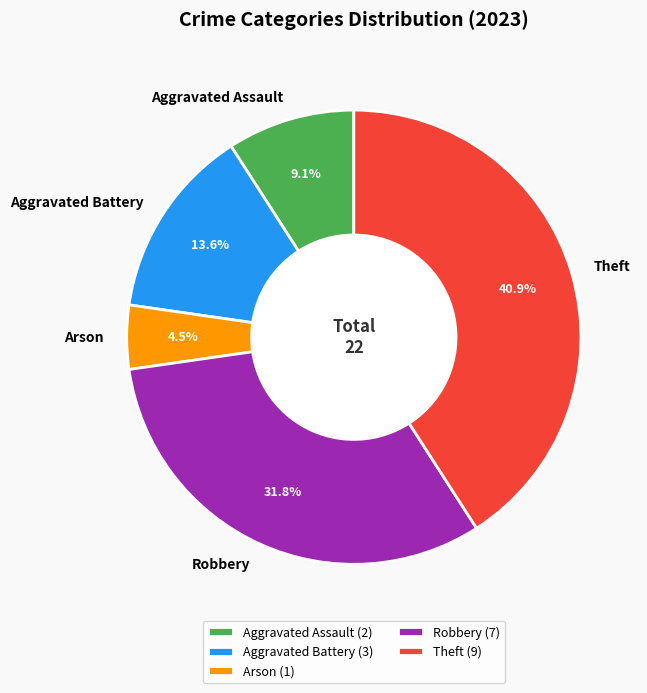

Do Aggravated Battery and Arson together represent more than half of the pie?

No